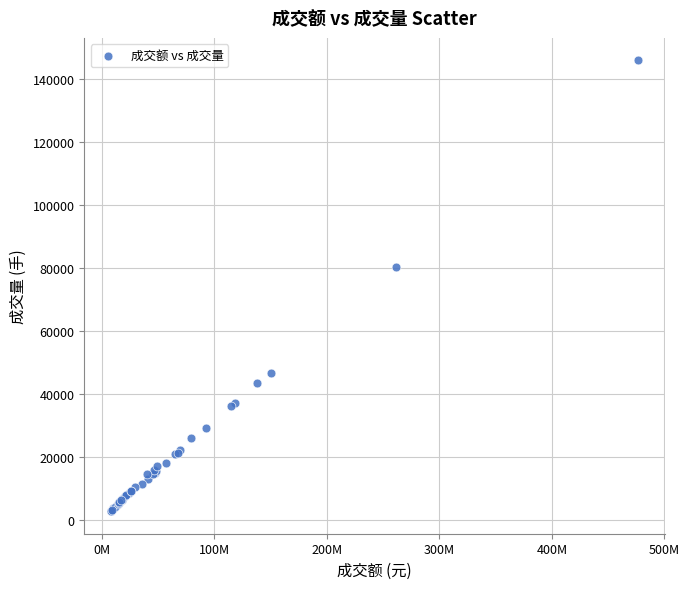

What Y value in the scatter plot is closest to 74377?

80500